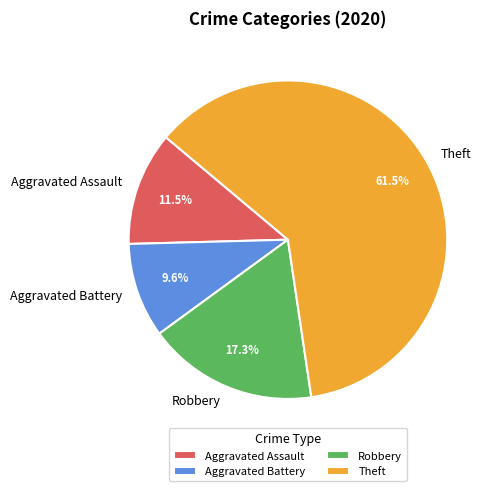

Which slice is the smallest?

Aggravated Battery